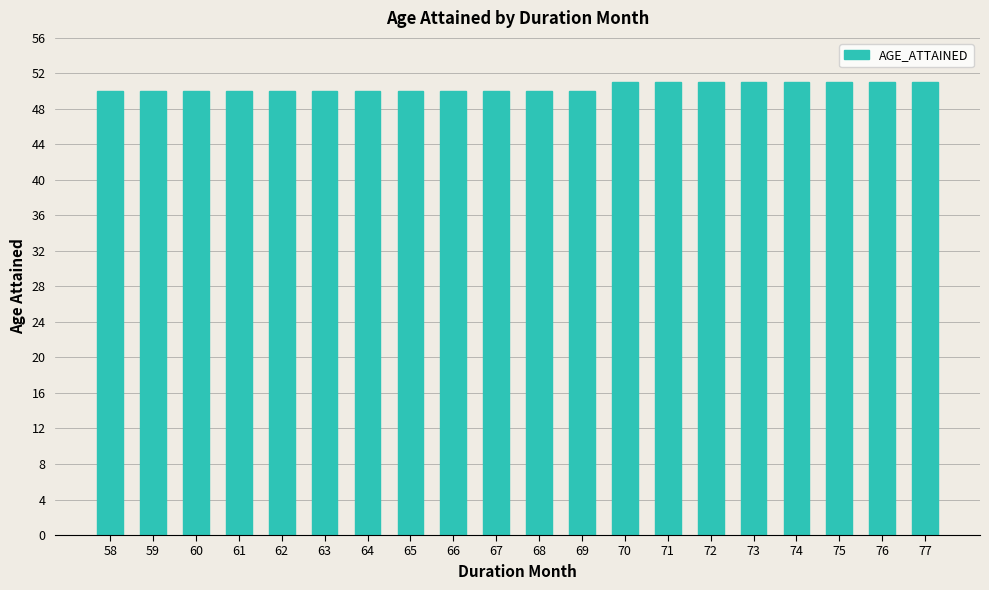

What is the sum of all values?

1008